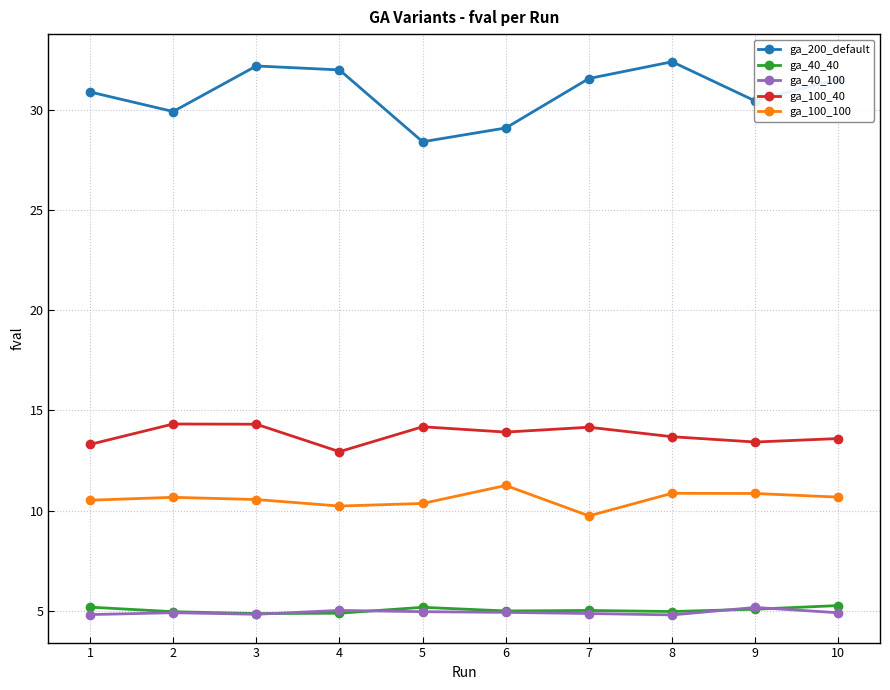

True or false: ga_100_40 and ga_40_100 cross at least once.

False